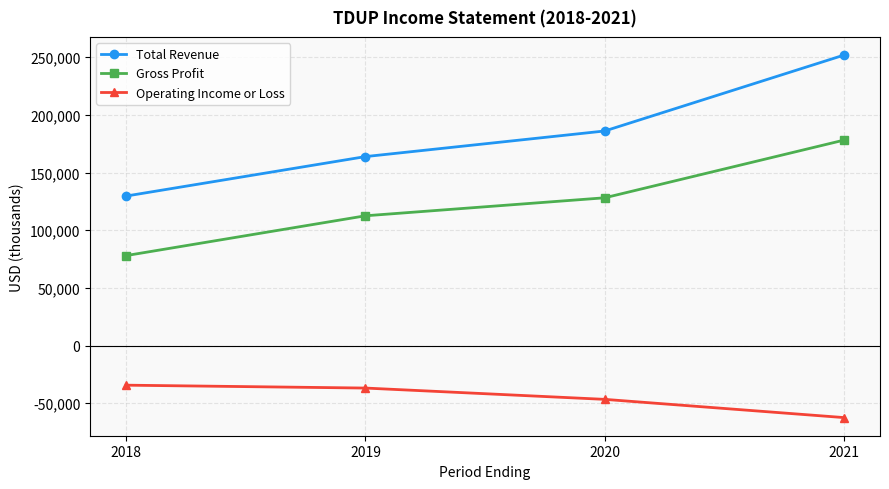

What is the difference between the highest and lowest values at 2020?

232600